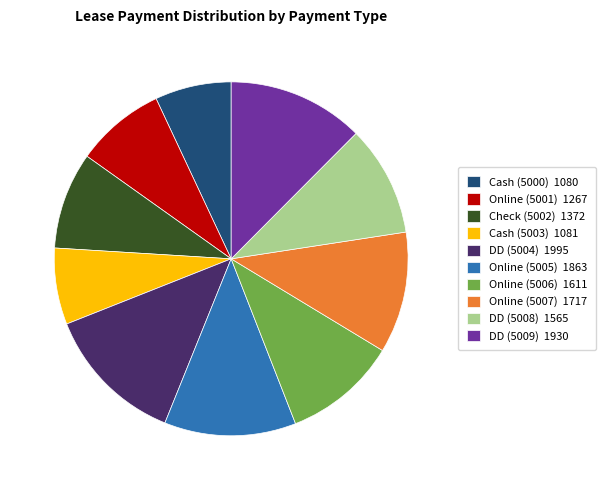

Combined, do Online (5005) 1863 and Cash (5000) 1080 account for over 50%?

No